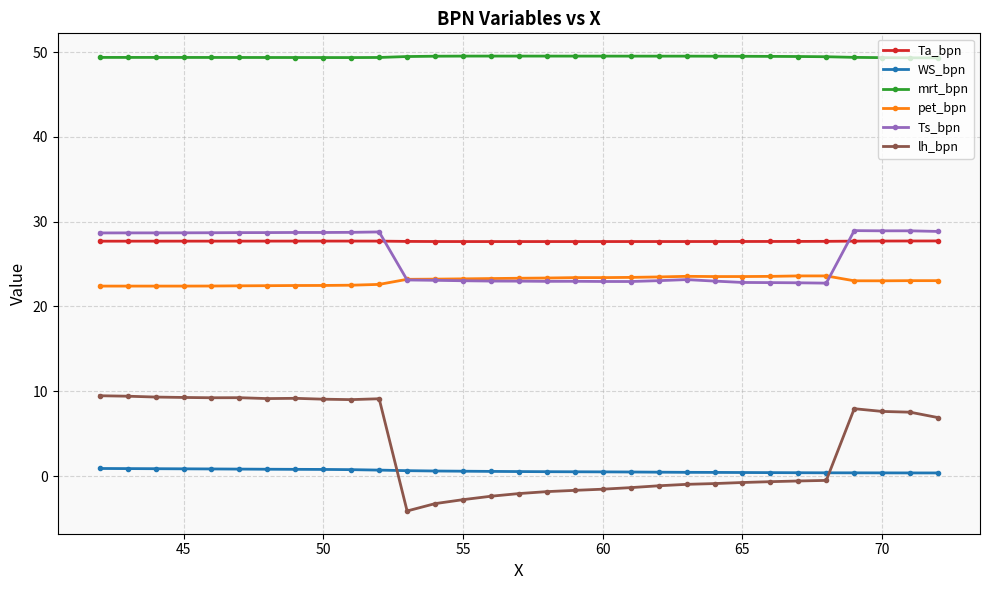

What is the value of the lh_bpn point at the 11th from the left?

9.1